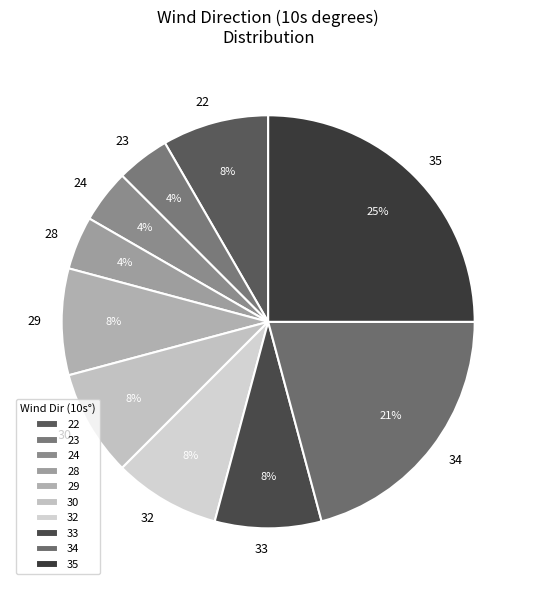

Is there any slice that represents more than half of the pie?

No